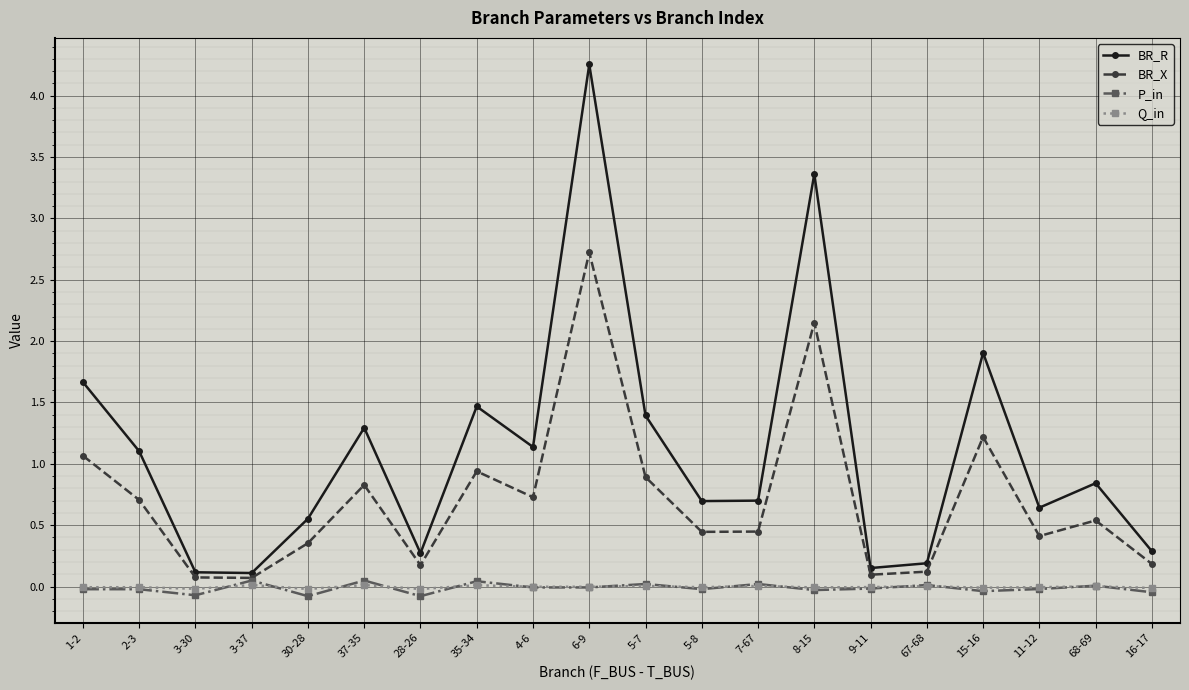

What is the greatest value displayed?

4.3